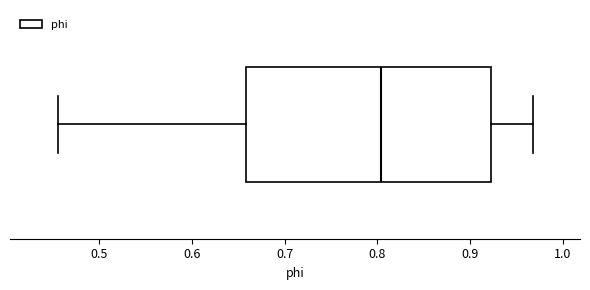

Transcribe this box plot: give where the median line is, the range the box spans, and where the two whiskers end, as read against the x-axis. The values are not printed on the chart, so give them approximately, as read against the axis.

median 0.80, box 0.66 to 0.92, whiskers 0.45 to 0.97